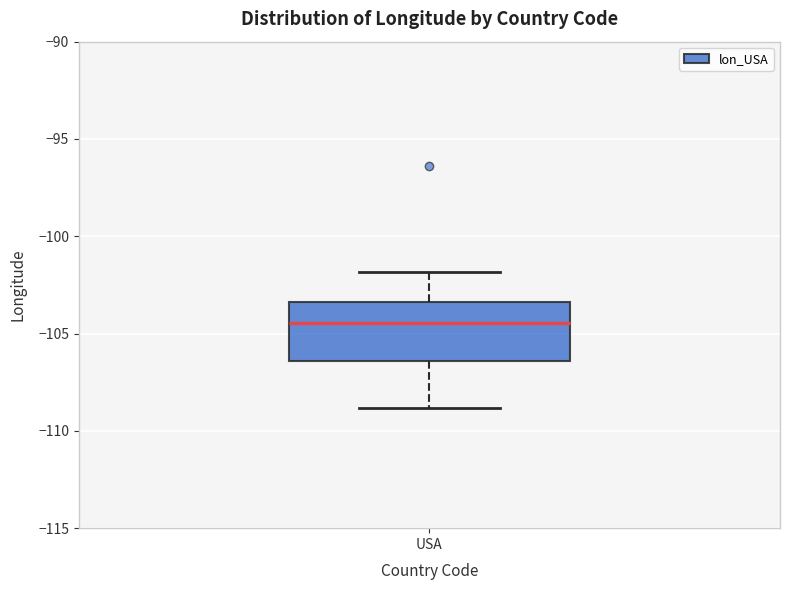

Transcribe this box plot: give where the median line is, the range the box spans, and where the two whiskers end, as read against the y-axis. The values are not printed on the chart, so give them approximately, as read against the axis.

median -104.5, box -106.5 to -103.5, whiskers -109.0 to -102.0